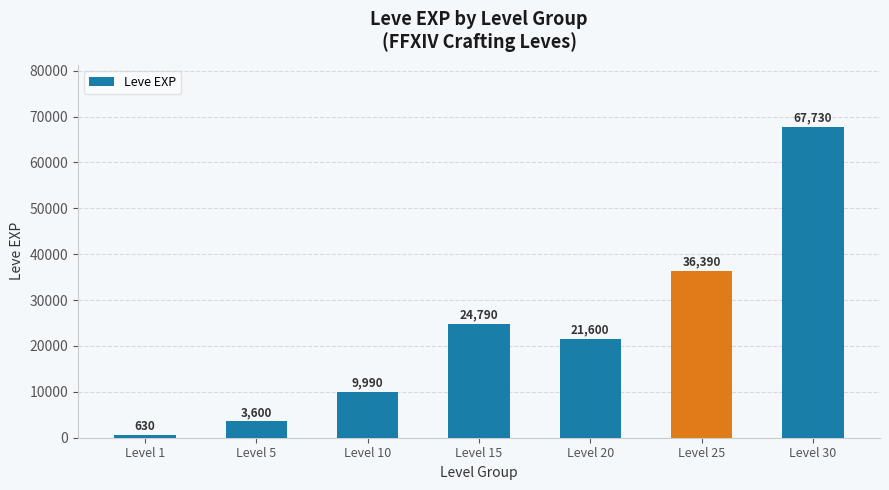

True or false: the data shows 36390 at Level 25.

True